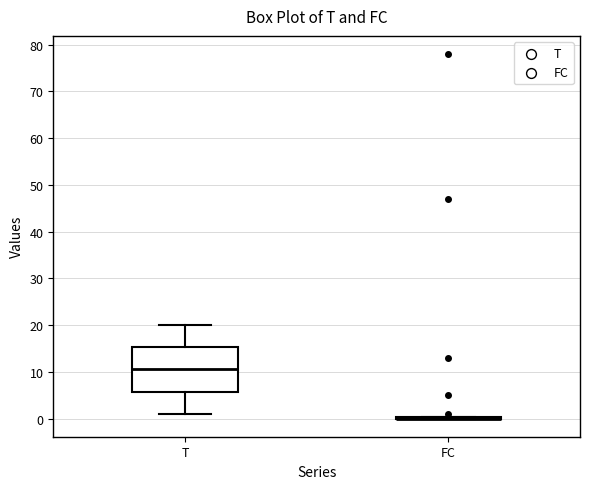

Reading left to right, transcribe this box plot: for each box, give where its median line is, the range the box spans, and where its two whiskers end, as read against the y-axis. The values are not printed on the chart, so give them approximately, as read against the axis.

T: median 11, box 6 to 15, whiskers 1 to 20
FC: box collapsed to a line at 0, whiskers 0 to 0